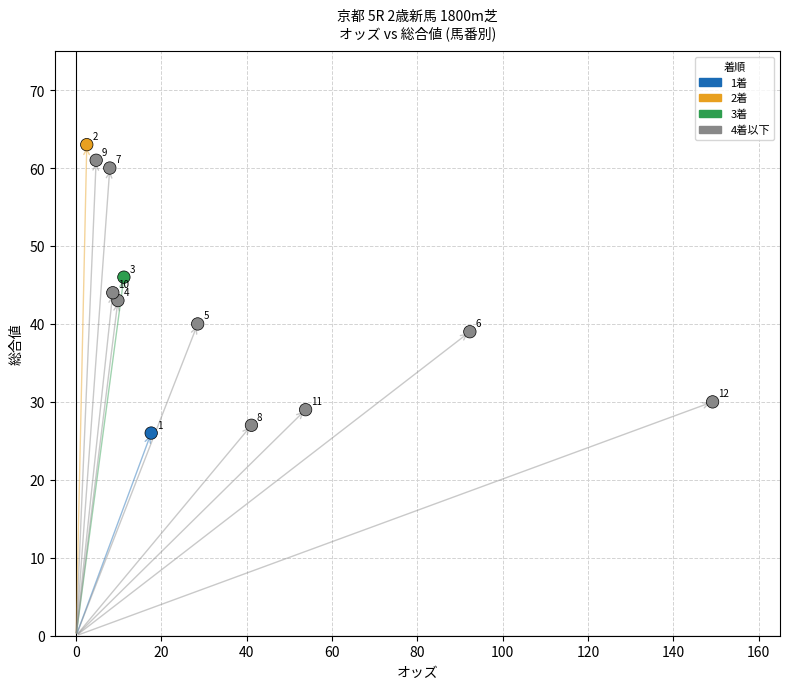

What Y value in the scatter plot is closest to 44?

44